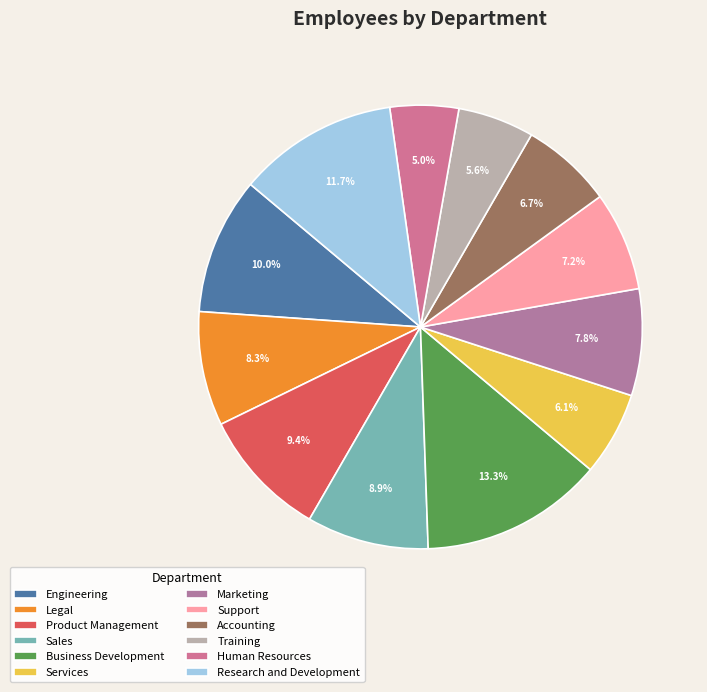

Does Services represent more than half of the total?

No